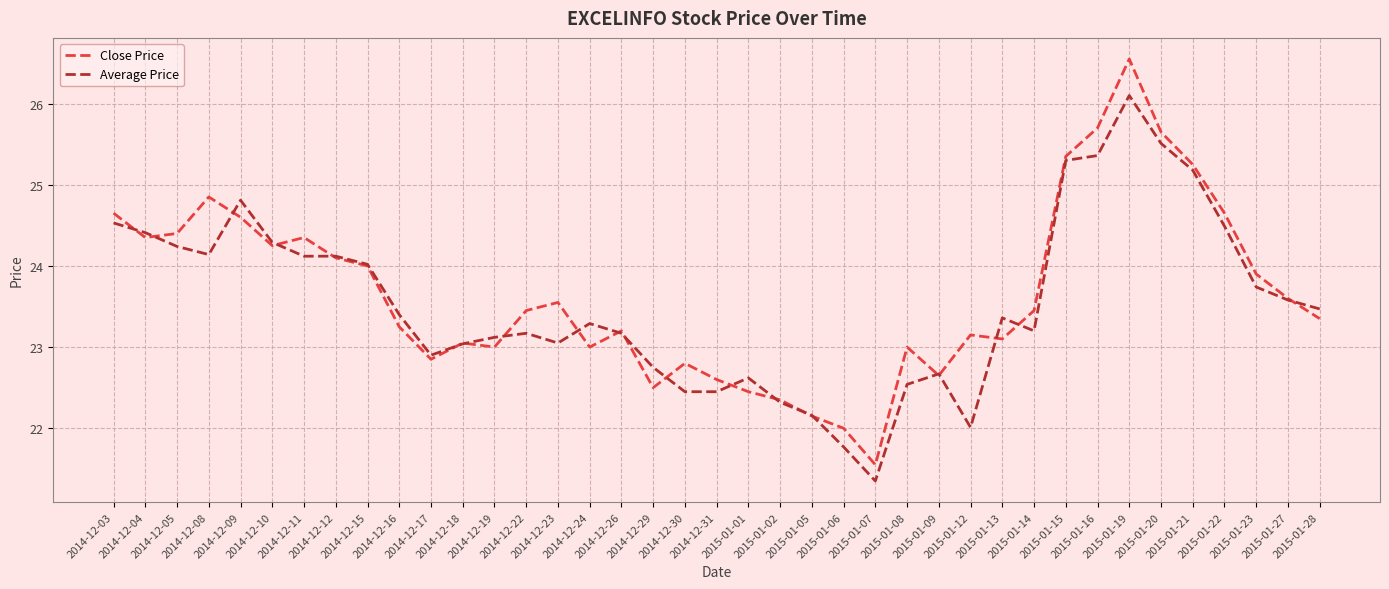

Where do Average Price and Close Price first cross each other?

2014-12-03 and 2014-12-04